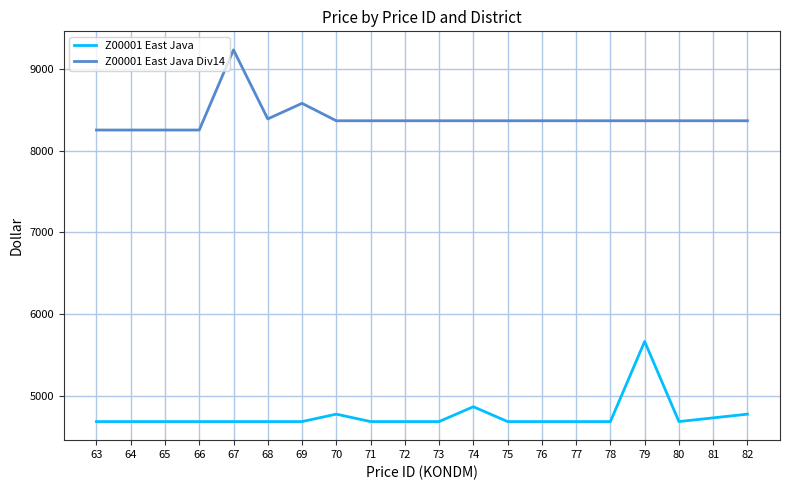

Reading right to left, what are all the values shown in this chart?

Z00001 East Java: 4777.9	4732.5	4687.2	5666.4	4687.2	4687.2	4687.2	4687.2	4868.5	4687.2	4687.2	4687.2	4777.9	4687.2	4687.2	4687.2	4687.2	4687.2	4687.2	4687.2
Z00001 East Java Div14: 8363.6	8363.6	8363.6	8363.6	8363.6	8363.6	8363.6	8363.6	8363.6	8363.6	8363.6	8363.6	8363.6	8576.6	8386.2	9229.4	8250.2	8250.2	8250.2	8250.2